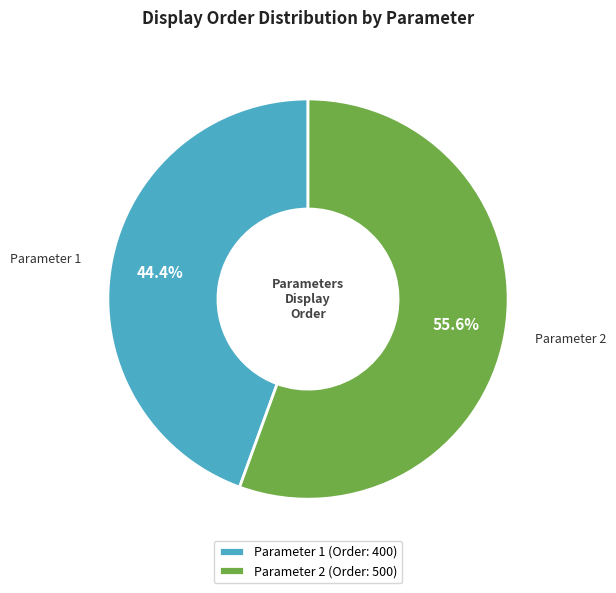

Between Parameter 2 and Parameter 1, which is larger?

Parameter 2